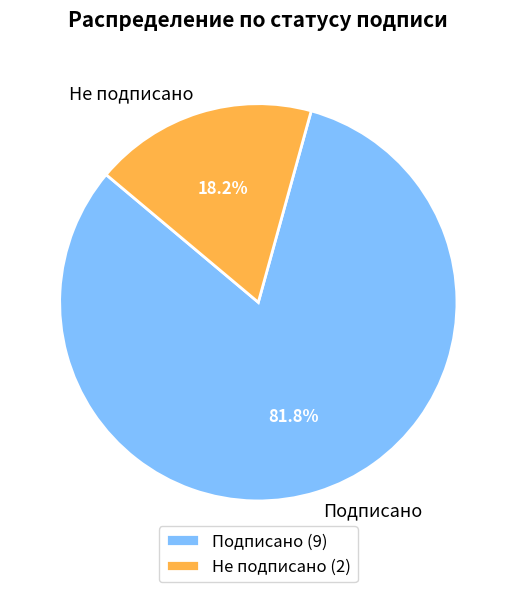

Which slice is the smallest?

Не подписано